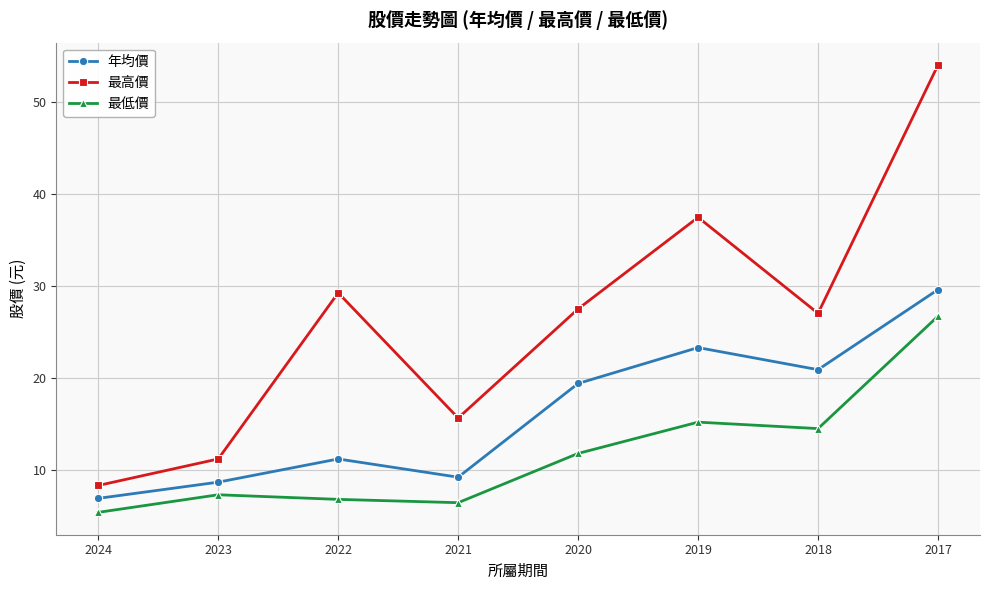

Where is the first local maximum for 最高價?

2022